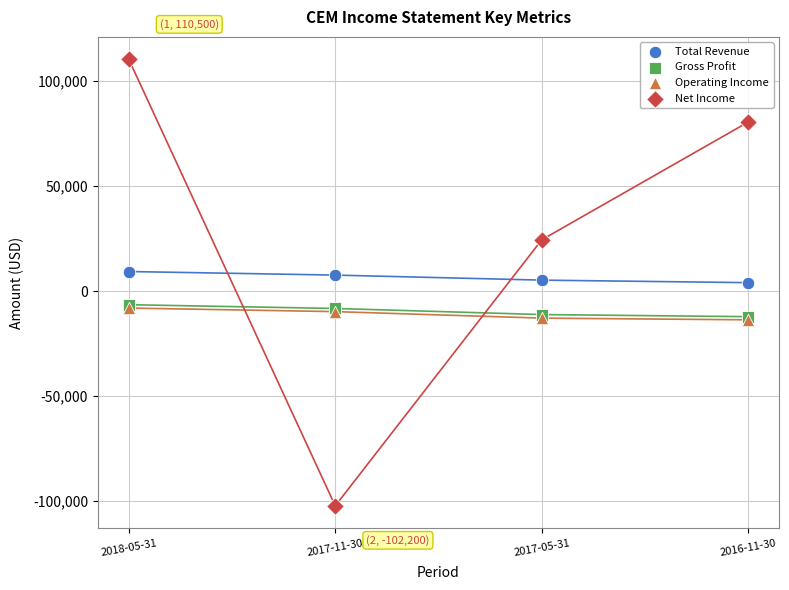

Which series has the largest Y range (max minus min)?

Net Income